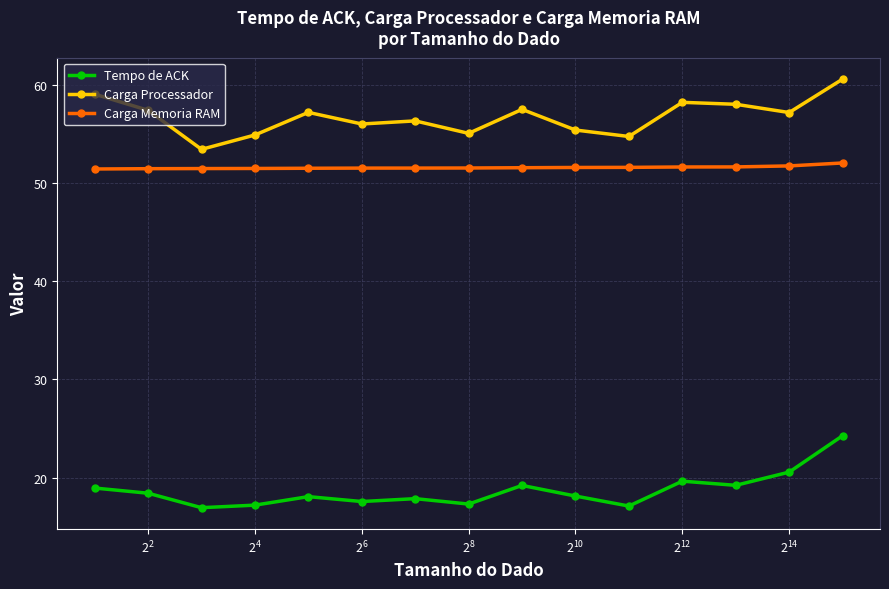

What is the value of the Carga Memoria RAM point at the 6th from the left?

51.5